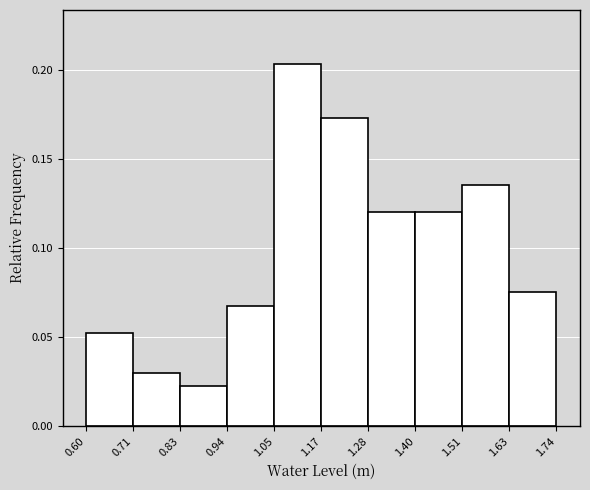

Reading left to right, transcribe this chart: for each bar, give the range it covers on the x-axis and its height. The values are not printed on the chart, so give them approximately, as read against the axis.

0.60 to 0.71: 0.055
0.71 to 0.83: 0.030
0.83 to 0.94: 0.025
0.94 to 1.05: 0.070
1.05 to 1.17: 0.205
1.17 to 1.28: 0.175
1.28 to 1.40: 0.120
1.40 to 1.51: 0.120
1.51 to 1.63: 0.135
1.63 to 1.74: 0.075